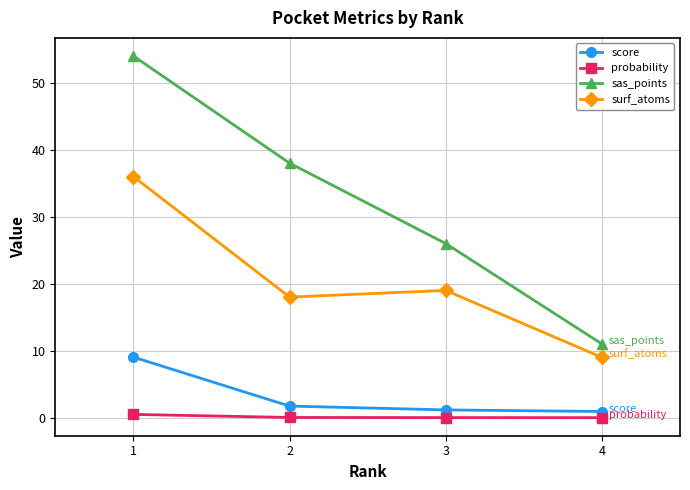

At which label does sas_points first exceed 38?

1